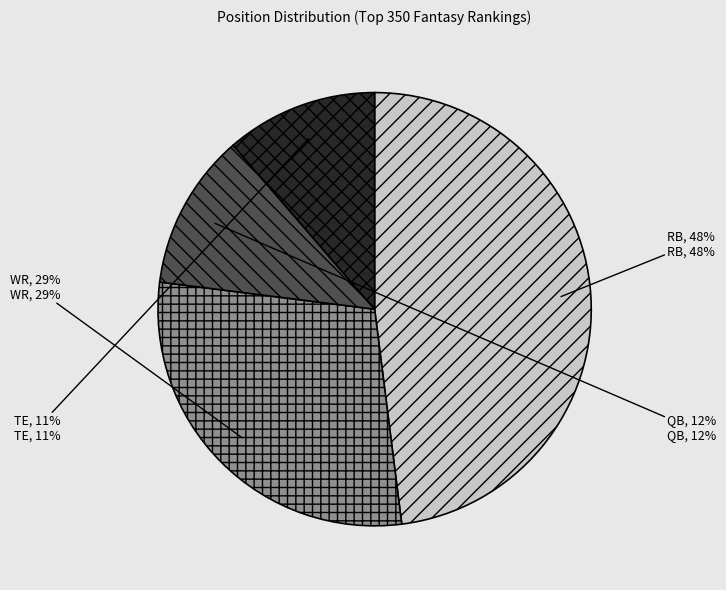

Which slice is the largest?

RB